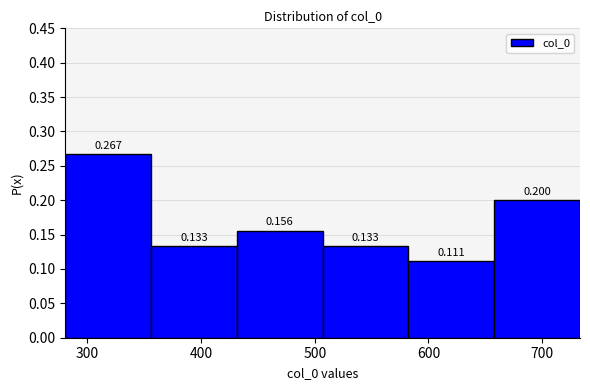

Reading left to right, transcribe this chart: for each bar, give the range it covers on the x-axis and its height. The bar edges are not printed on the chart, so give them approximately, as read against the axis.

280 to 360: 0.267
360 to 430: 0.133
430 to 510: 0.156
510 to 580: 0.133
580 to 660: 0.111
660 to 730: 0.200